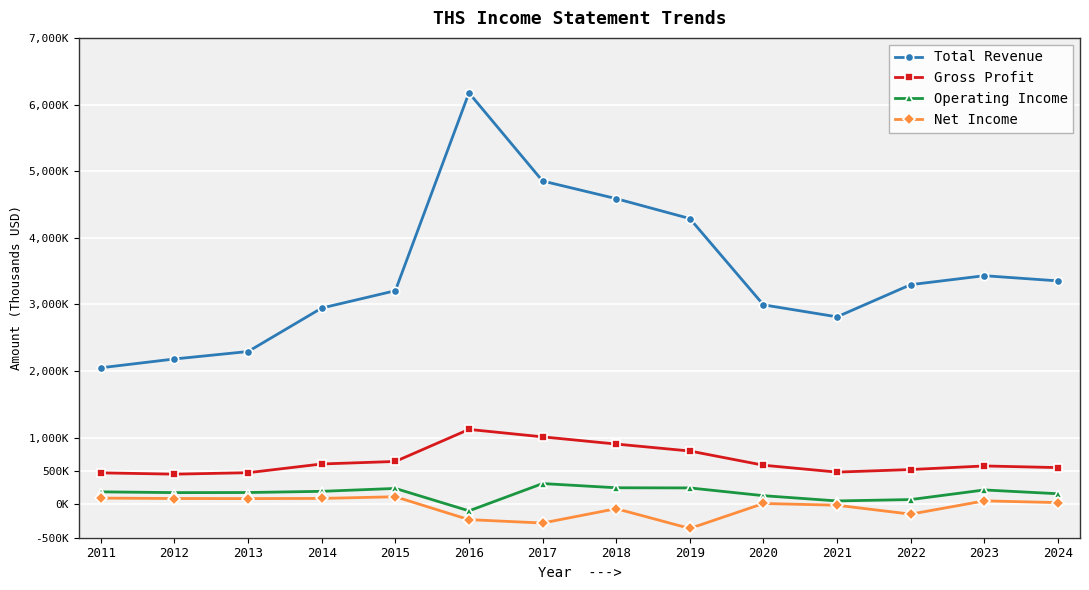

The Total Revenue series shows 4587800 at 2018. True or false?

True